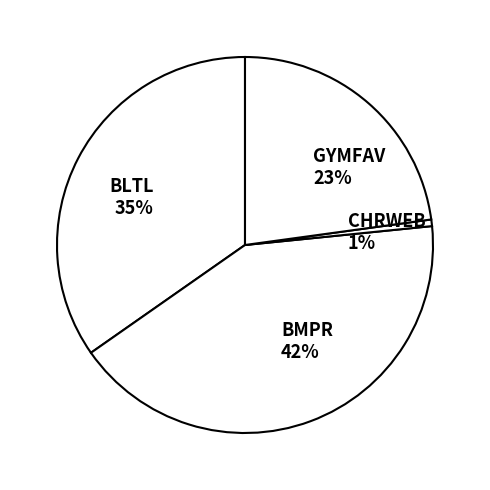

What is the ratio of the value at BMPR to the value at GYMFAV?

1.8